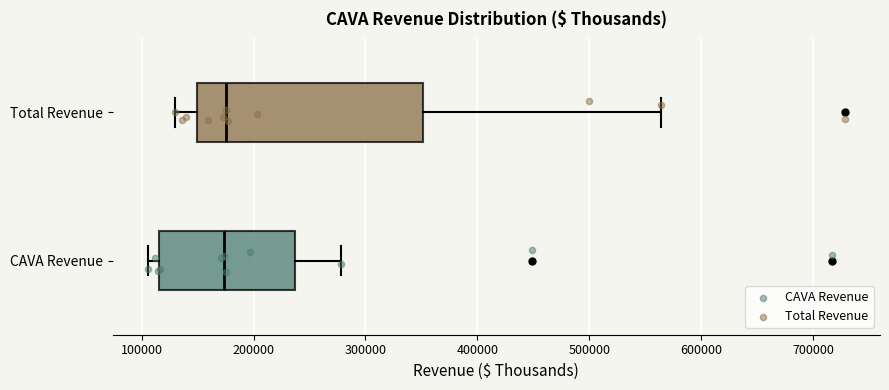

Where does the left whisker of the box for Total Revenue end on the x-axis? The values are not printed on the chart, so give them approximately, as read against the axis.

130000